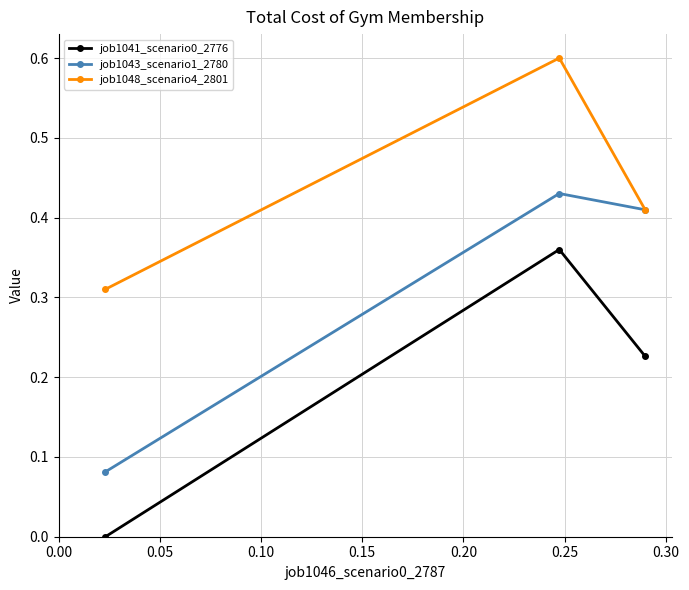

List the series in order of their peak value, highest first.

job1048_scenario4_2801, job1043_scenario1_2780, job1041_scenario0_2776